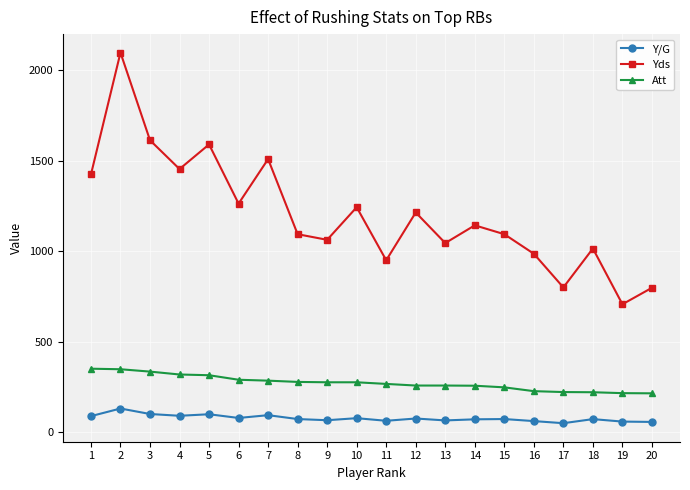

What is the average value of the Y/G series?

77.5